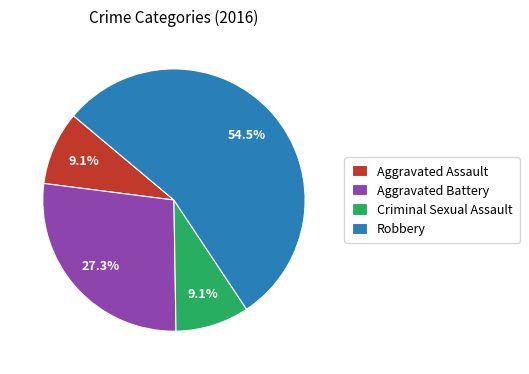

Is the sum of Aggravated Assault and Robbery greater than half?

Yes